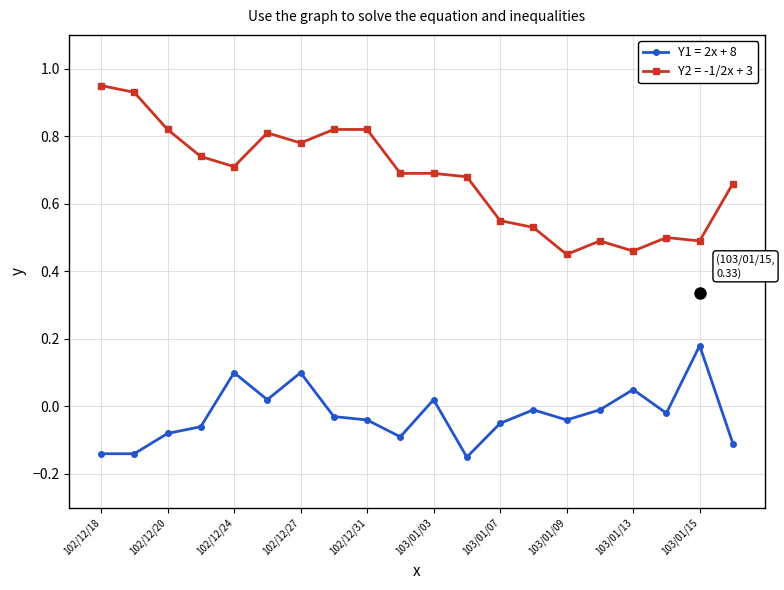

True or false: Y2 = -1/2x + 3 and Y1 = 2x + 8 cross at least once.

False